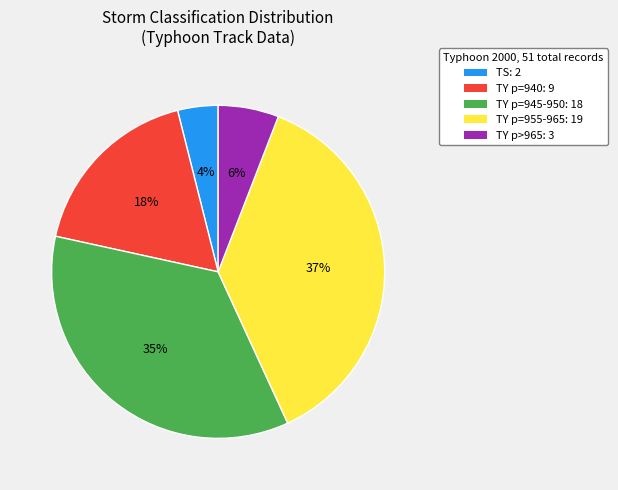

How many segments does this pie chart have?

5